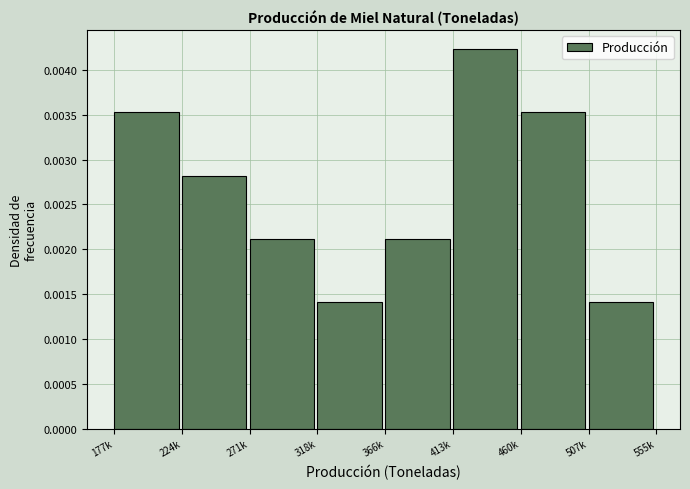

Which label corresponds to the largest value in the chart?

413k